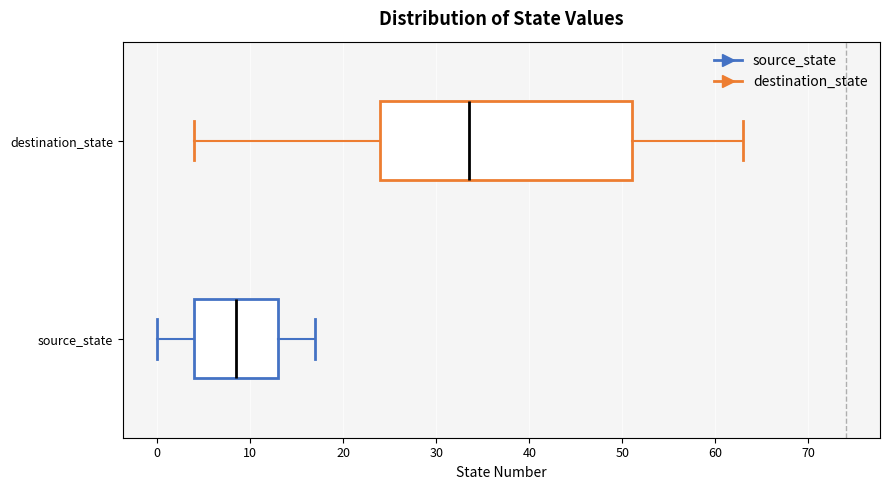

Which box's median line is the furthest to the left?

source_state